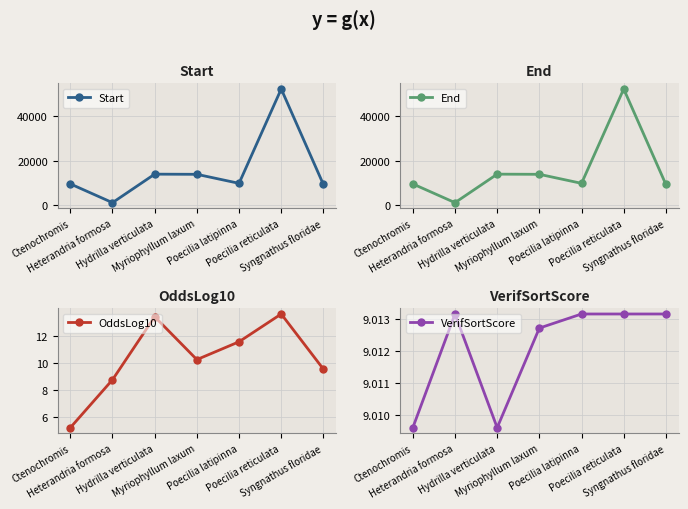

Where is VerifSortScore nearest to the value 9?

Ctenochromis